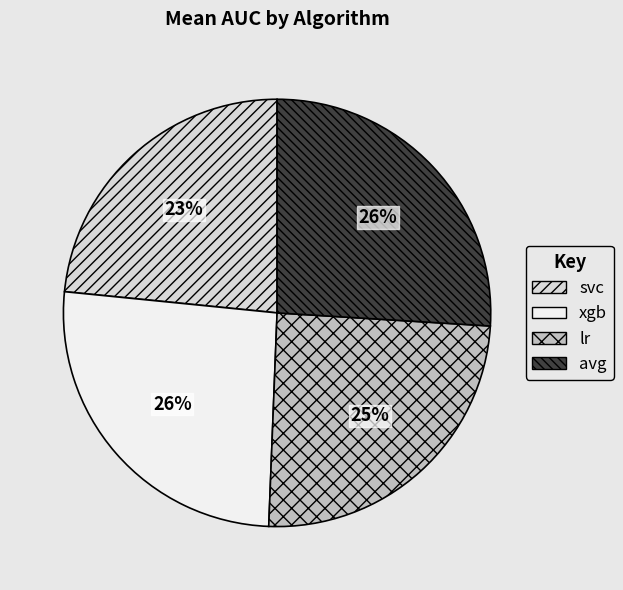

How many segments does this pie chart have?

4